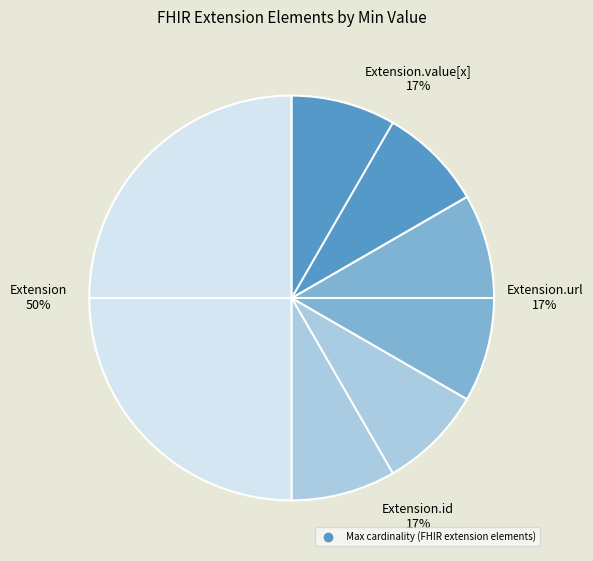

To the nearest percent, what is the average slice percentage?

25%